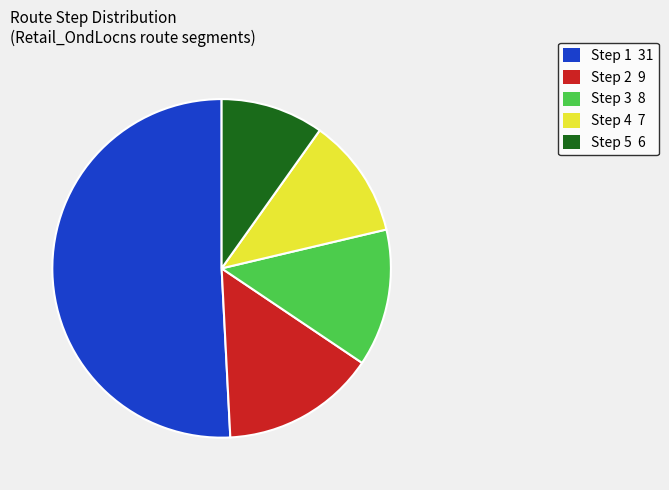

Is it true that Step 2 9 is 26% of the pie?

False